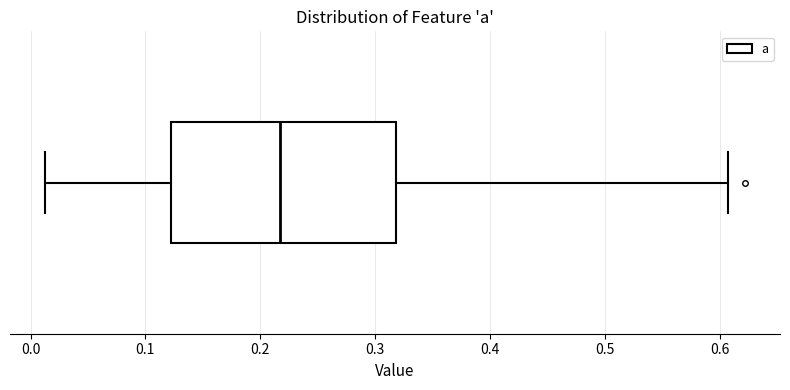

Read this box plot against the x-axis: the position of the median line, the range covered by the box, and the ends of both whiskers. The values are not printed on the chart, so give them approximately, as read against the axis.

median 0.22, box 0.12 to 0.32, whiskers 0.01 to 0.61